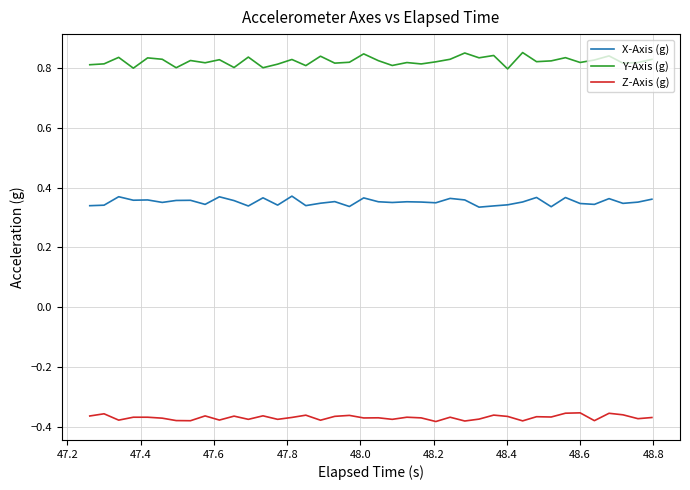

List the series in order of their peak value, lowest first.

Z-Axis (g), X-Axis (g), Y-Axis (g)